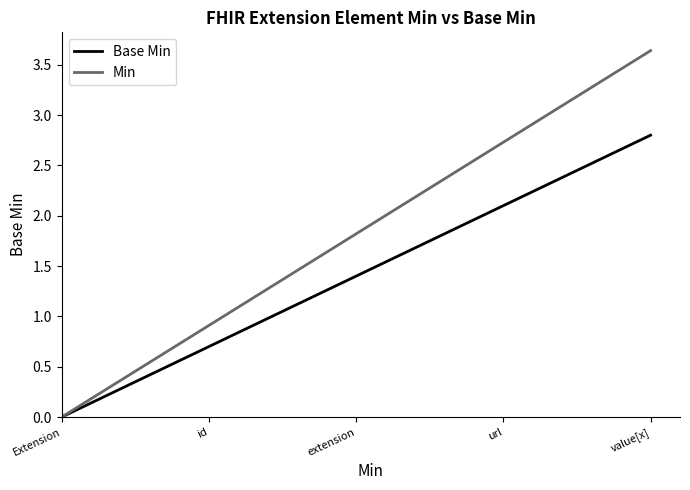

How many data points in Base Min are less than 1?

2